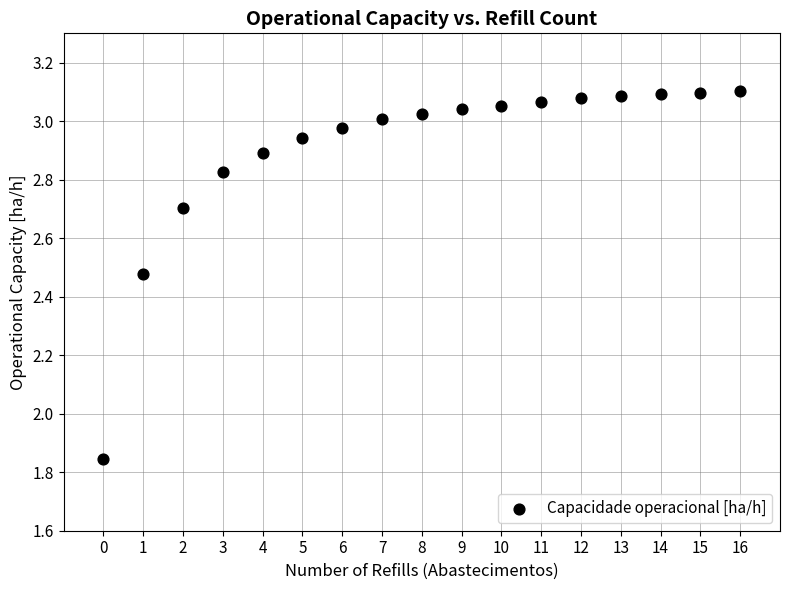

What is the range of Y values (max minus min)?

1.3